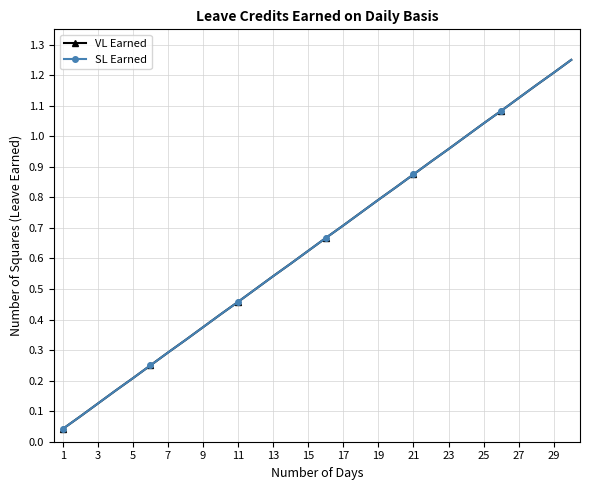

Is this an area chart (filled region under the line)?

No